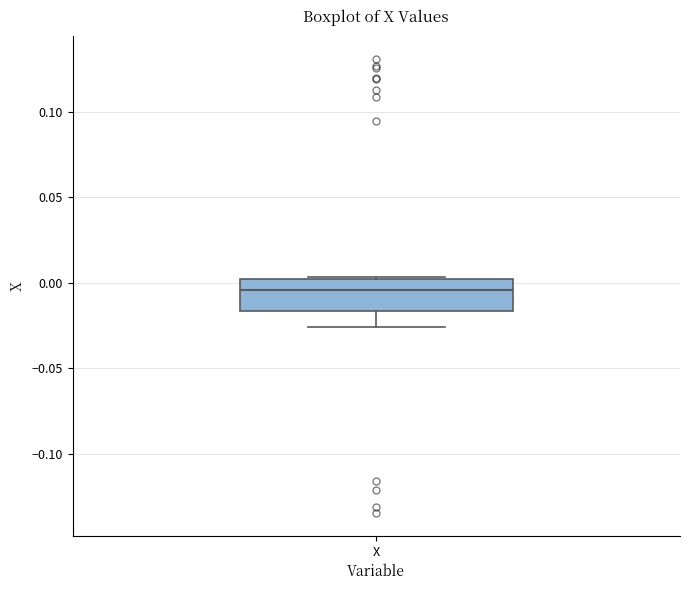

Read this box plot against the y-axis: the position of the median line, the range covered by the box, and the ends of both whiskers. The values are not printed on the chart, so give them approximately, as read against the axis.

median -0.005, box -0.015 to 0.000, whiskers -0.025 to 0.005